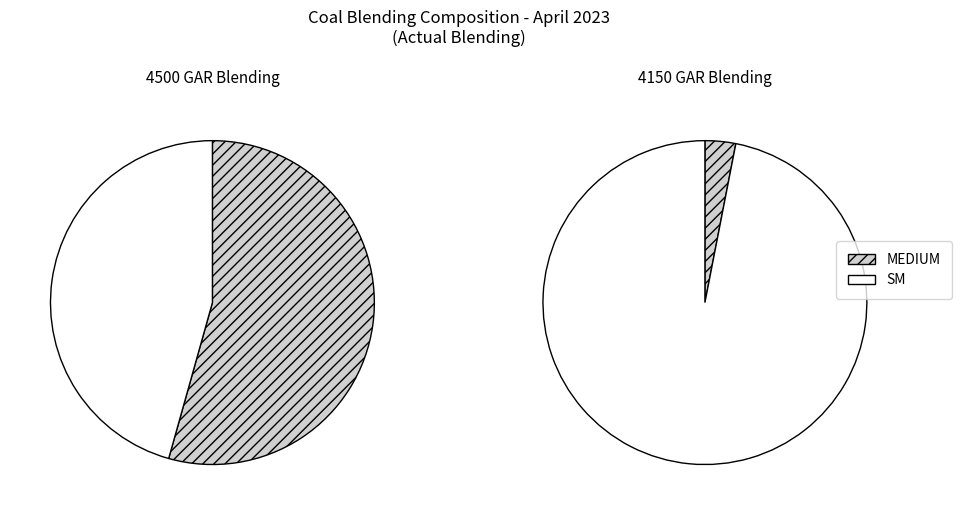

Which has a higher value, 4150 GAR (April 2023) or 4500 GAR (April 2023)?

4500 GAR (April 2023)